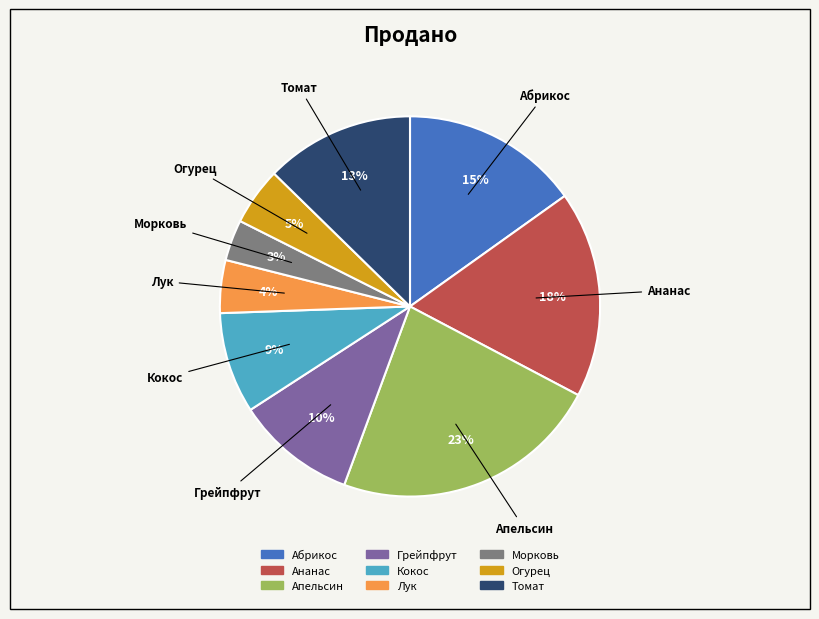

To the nearest percent, what portion does Кокос represent?

9%